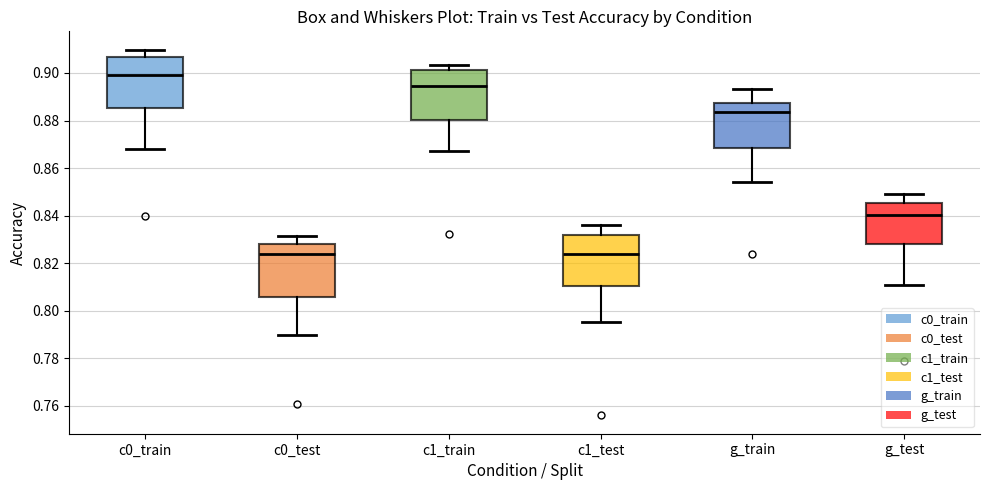

Which box has the highest median line?

c0_train